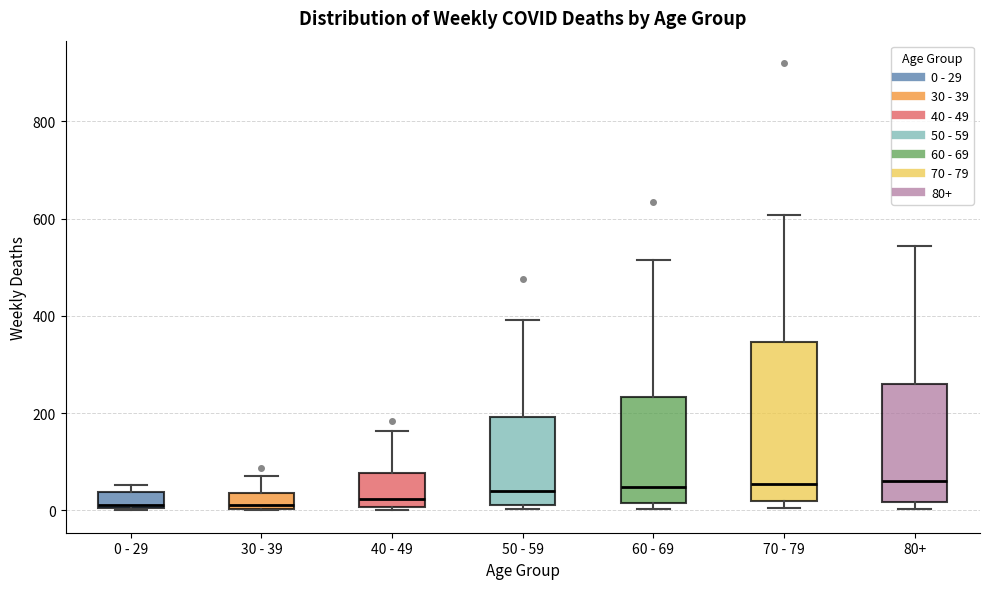

Reading left to right, transcribe this box plot: for each box, give where its median line is, the range the box spans, and where its two whiskers end, as read against the y-axis. The values are not printed on the chart, so give them approximately, as read against the axis.

0 - 29: median 20, box 0 to 40, whiskers 0 to 60
30 - 39: median 20, box 0 to 40, whiskers 0 to 80
40 - 49: median 20, box 0 to 80, whiskers 0 (just below the box's lower edge) to 160
50 - 59: median 40, box 20 to 200, whiskers 0 to 400
60 - 69: median 40, box 20 to 240, whiskers 0 to 520
70 - 79: median 60, box 20 to 340, whiskers 0 to 600
80+: median 60, box 20 to 260, whiskers 0 to 540